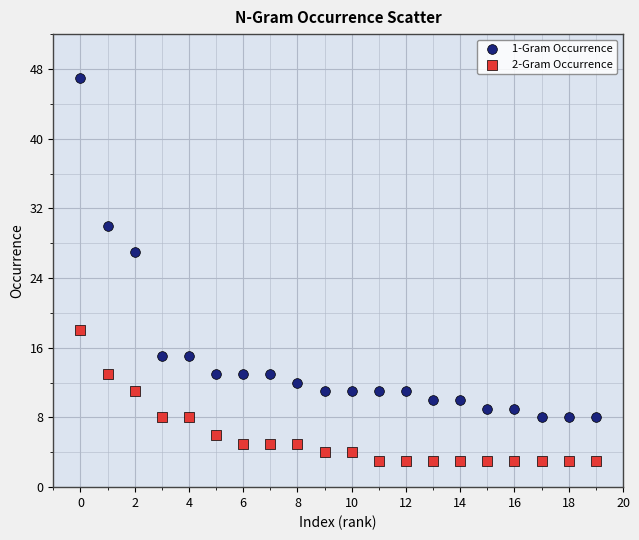

Which series reaches the minimum Y coordinate?

2-Gram Occurrence